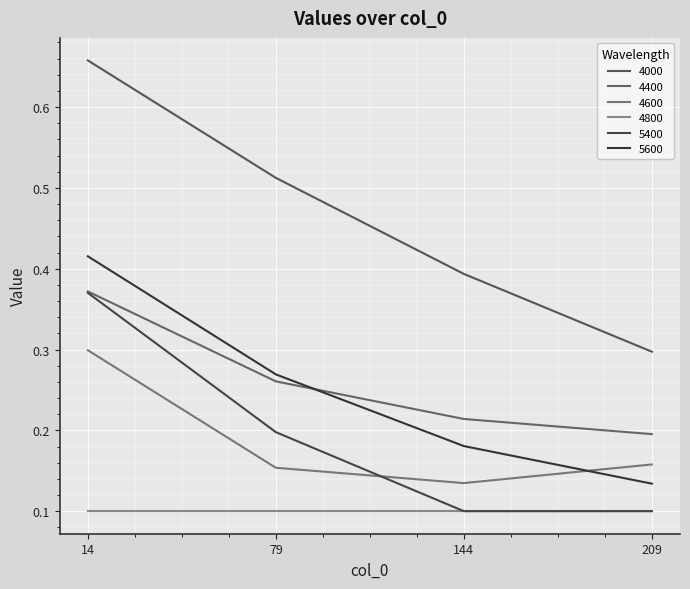

Is this an area chart (filled region under the line)?

No